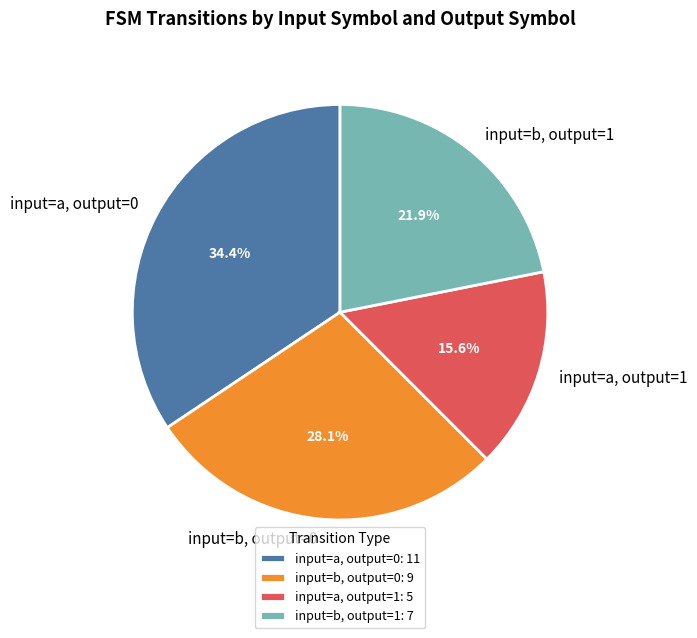

To the nearest percent, what is the average slice percentage?

25%